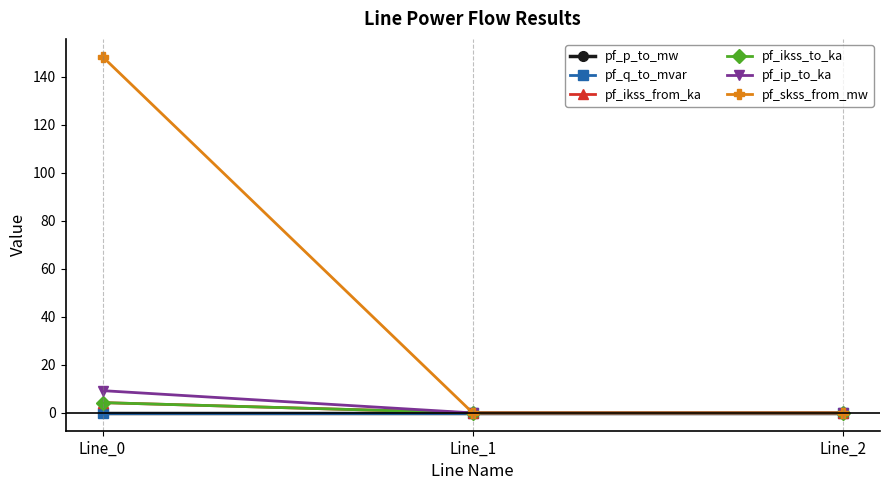

Reading right to left, extract all data points from this chart.

pf_p_to_mw: Line_2=0.0	Line_1=0.0	Line_0=-0.0
pf_q_to_mvar: Line_2=-0.0	Line_1=-0.0	Line_0=-0.0
pf_ikss_from_ka: Line_2=0.0	Line_1=0.0	Line_0=4.3
pf_ikss_to_ka: Line_2=0.0	Line_1=0.0	Line_0=4.3
pf_ip_to_ka: Line_2=0.0	Line_1=0.0	Line_0=9.3
pf_skss_from_mw: Line_2=0.0	Line_1=0.0	Line_0=148.4